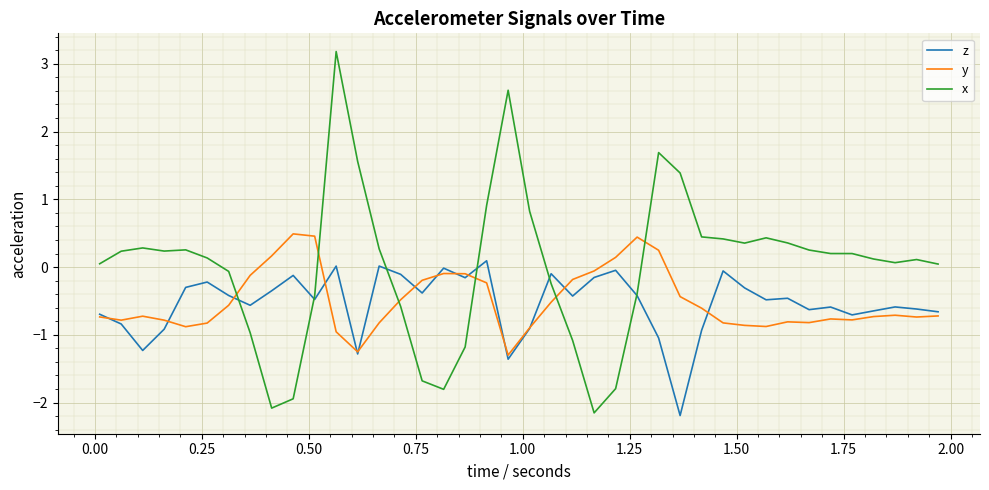

What is the highest value of the y series?

0.5